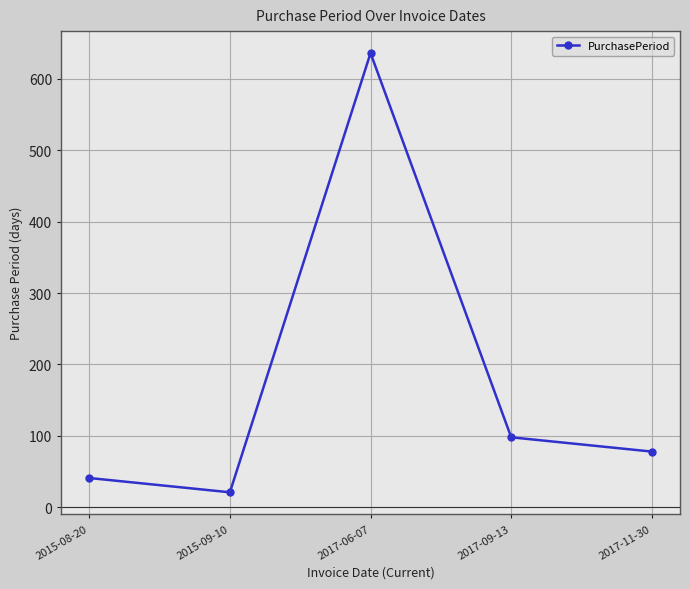

List the labels in order of value, largest first.

2017-06-07, 2017-09-13, 2017-11-30, 2015-08-20, 2015-09-10